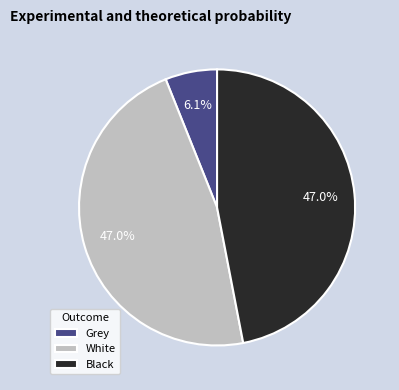

How many segments does this pie chart have?

3